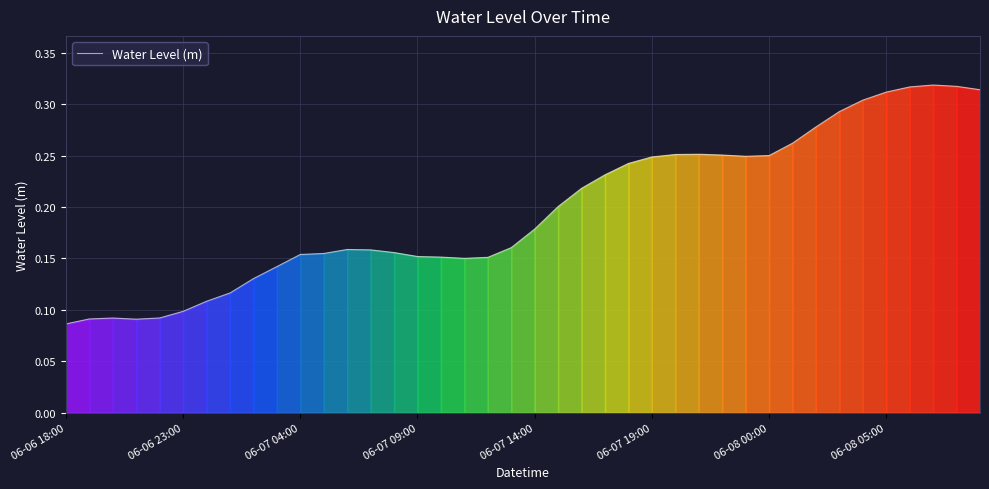

How many lines are shown in the chart?

1